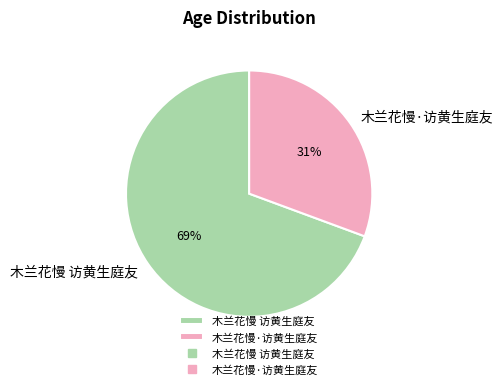

Is the sum of 木兰花慢·访黄生庭友 and 木兰花慢 访黄生庭友 greater than half?

Yes